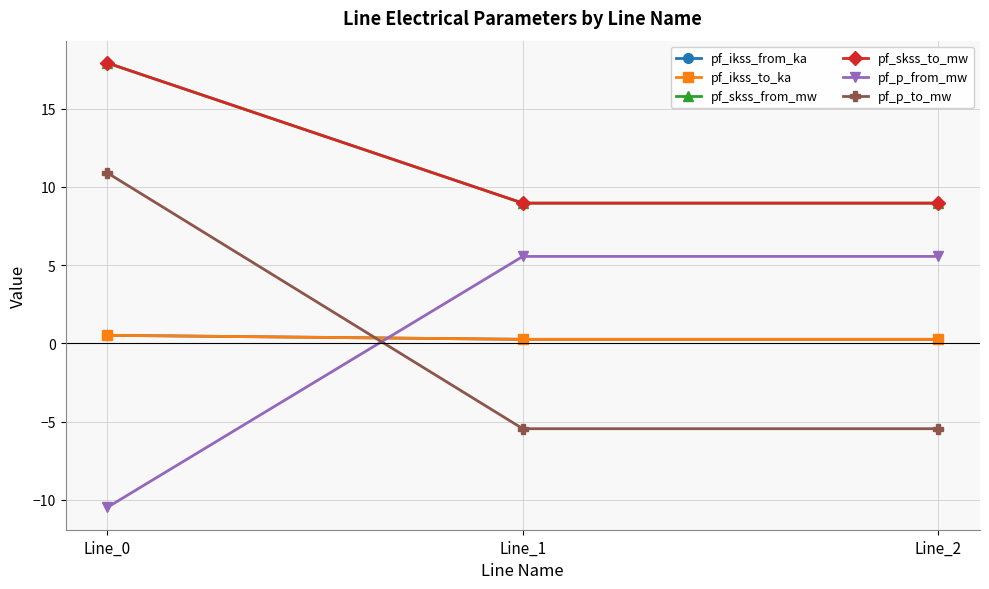

What is the value of the pf_ikss_from_ka point at the 2nd from the left?

0.3